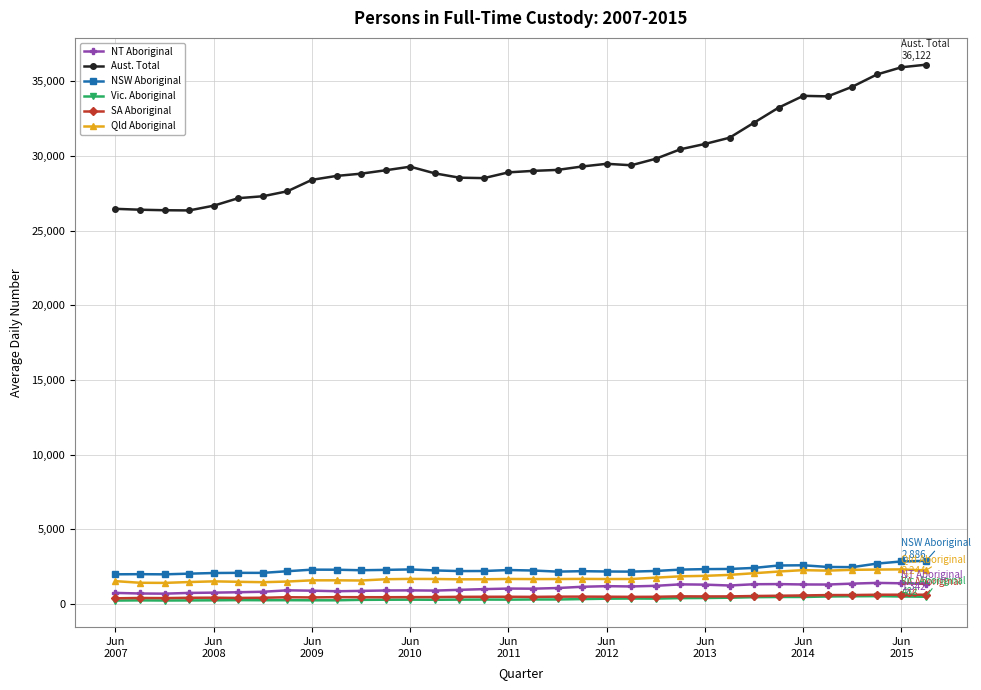

How many lines are shown in the chart?

6